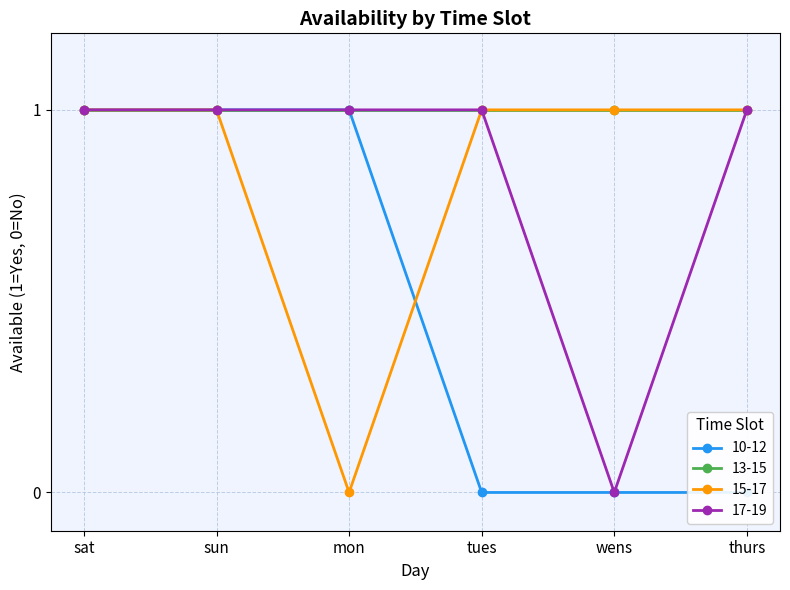

True or false: 17-19 has more than 2 points higher than both neighbors.

False